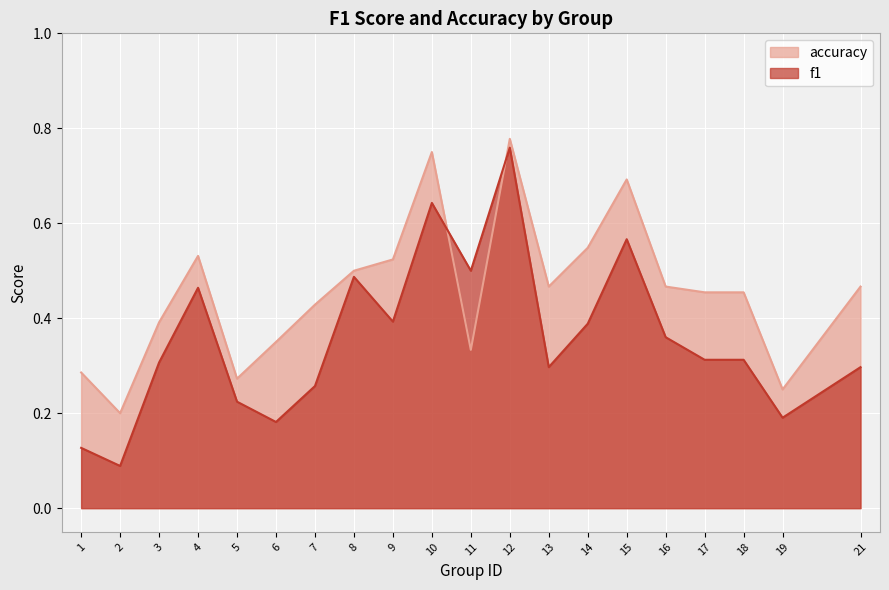

Count the number of categories in the chart.

20